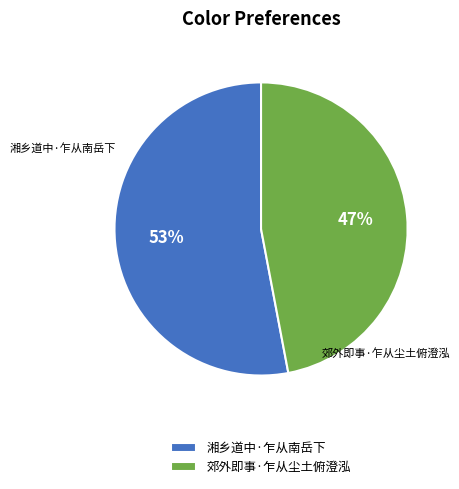

The 湘乡道中·乍从南岳下 slice represents 53% of the pie. True or false?

True